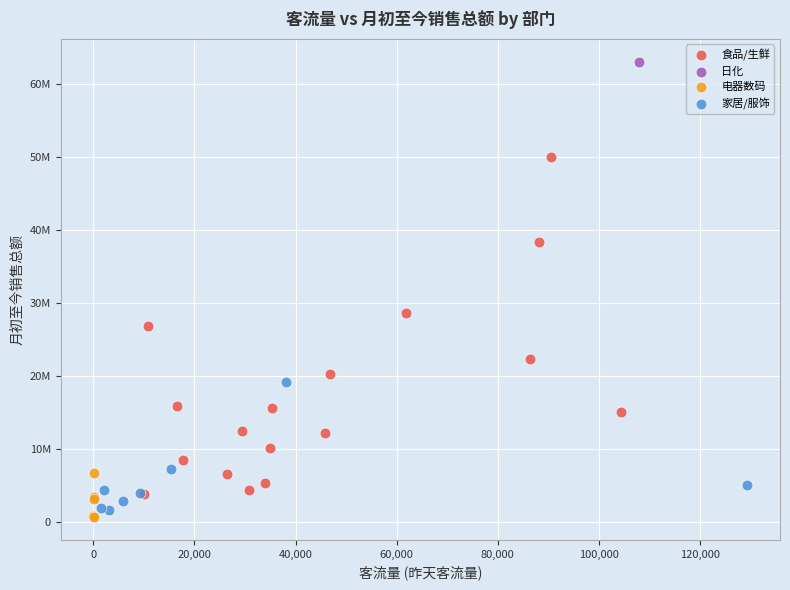

Which series reaches the minimum Y coordinate?

电器数码